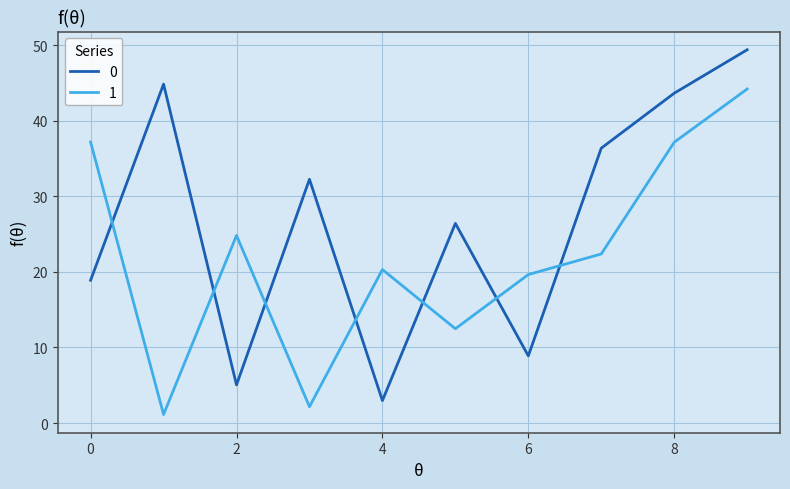

True or false: 0 and 1 cross at least once.

True